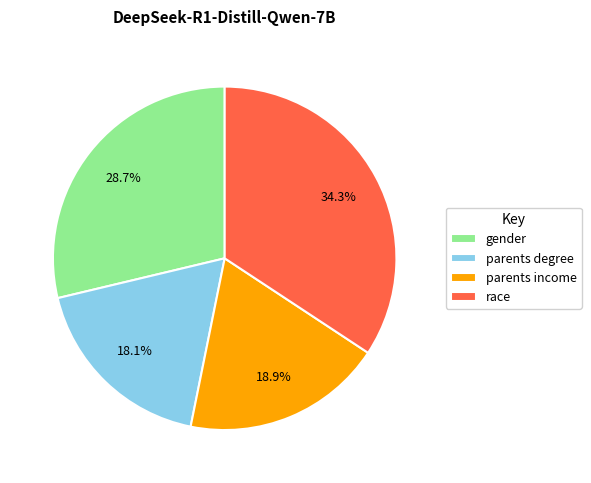

Which has a higher value, race or parents income?

race